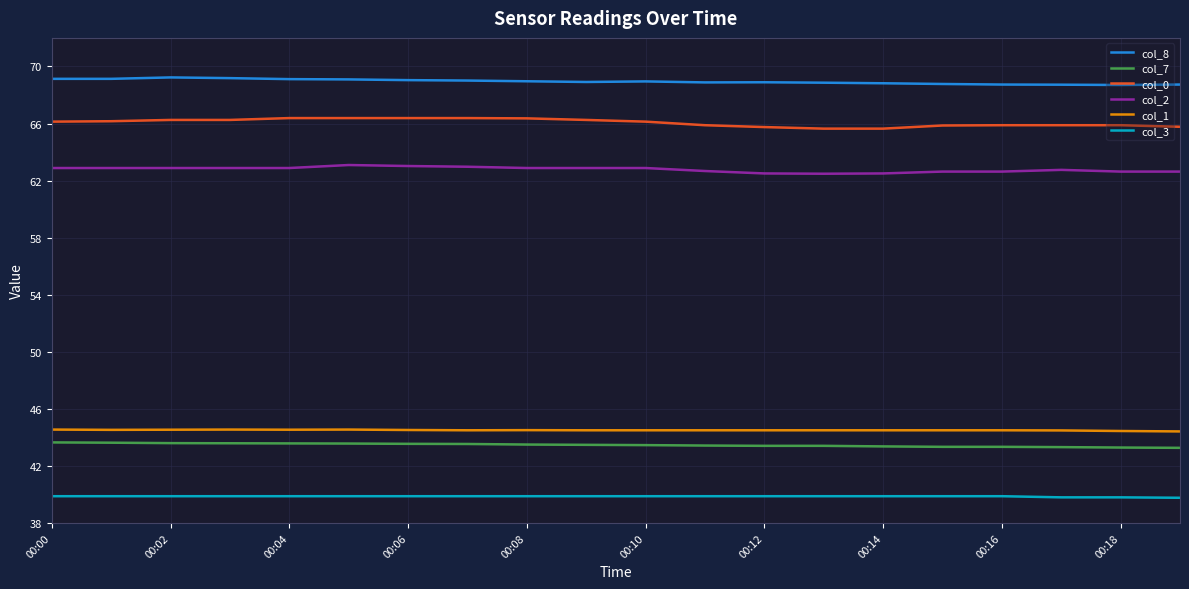

What is the greatest value displayed?

69.2